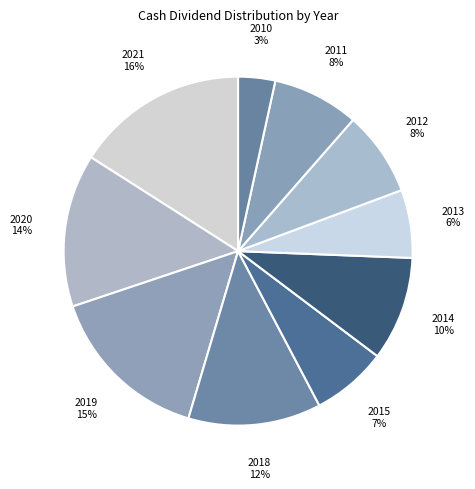

To the nearest percent, what is the difference between the 2015 and 2020 slice percentages?

7%